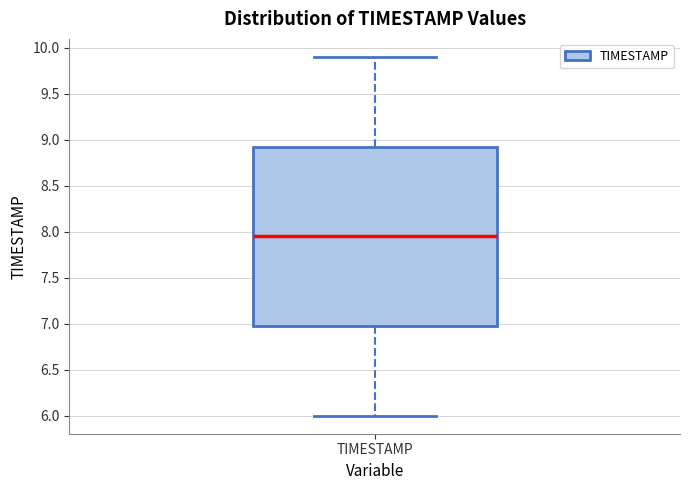

Where does the lower whisker of the box for TIMESTAMP end on the y-axis? The values are not printed on the chart, so give them approximately, as read against the axis.

6.00